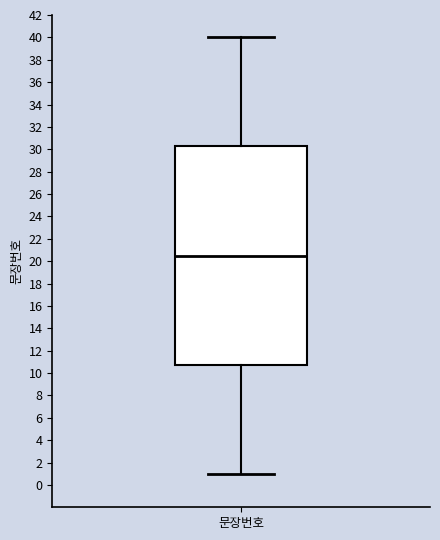

Transcribe this box plot: give where the median line is, the range the box spans, and where the two whiskers end, as read against the y-axis. The values are not printed on the chart, so give them approximately, as read against the axis.

median 20.6, box 10.8 to 30.2, whiskers 1.0 to 40.0